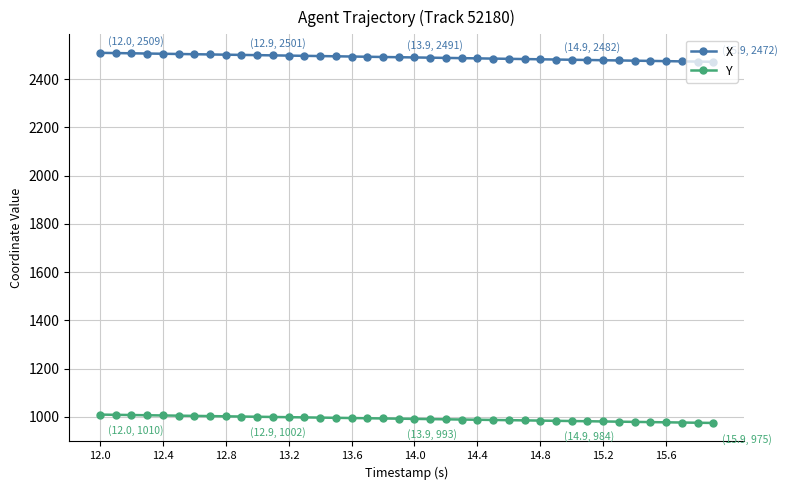

What is the value of the Y point at the 23rd from the left?

990.4